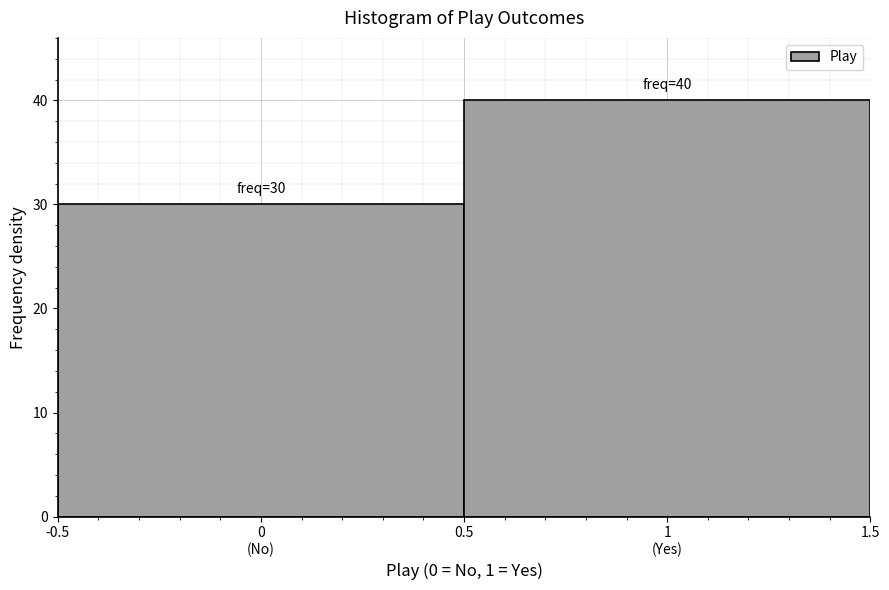

Reading right to left, transcribe all the data shown in this chart.

40	30